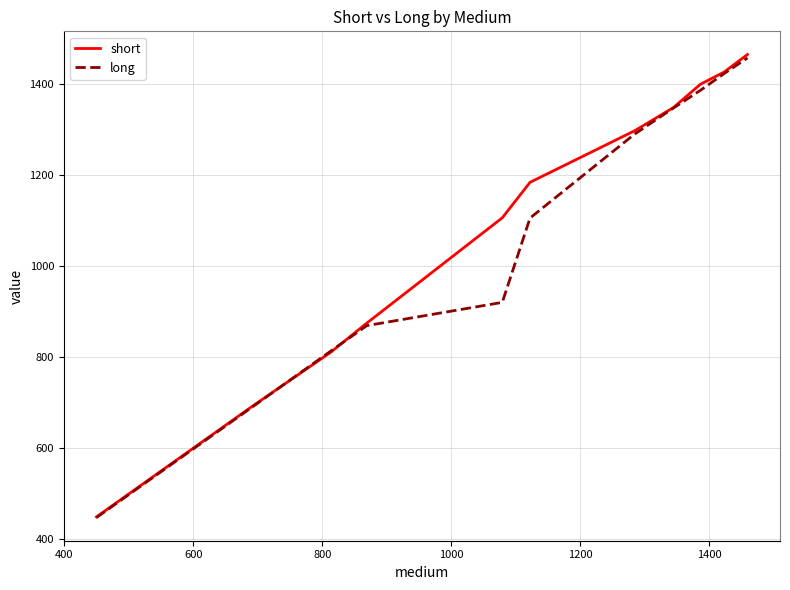

True or false: short has more than 0 interior local peaks.

False